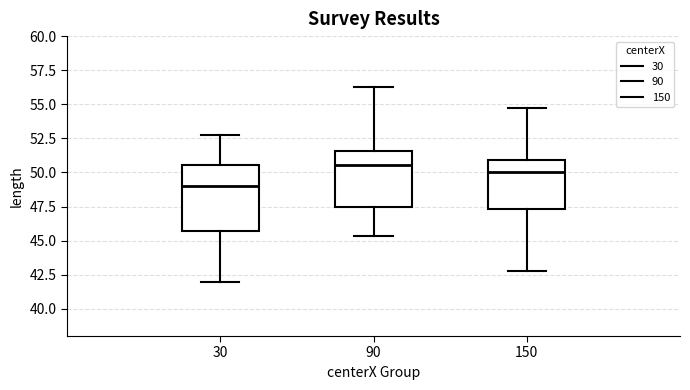

Reading left to right, transcribe this box plot: for each box, give where its median line is, the range the box spans, and where its two whiskers end, as read against the y-axis. The values are not printed on the chart, so give them approximately, as read against the axis.

30: median 49.0, box 45.5 to 50.5, whiskers 42.0 to 53.0
90: median 50.5, box 47.5 to 51.5, whiskers 45.5 to 56.5
150: median 50.0, box 47.5 to 51.0, whiskers 43.0 to 54.5